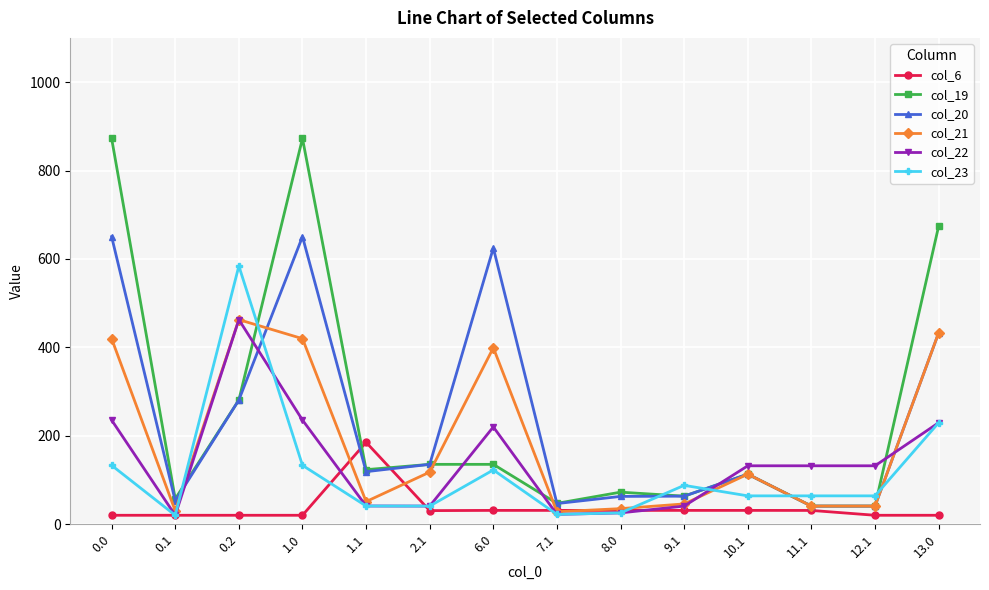

Which series has the largest range (max minus min)?

col_19